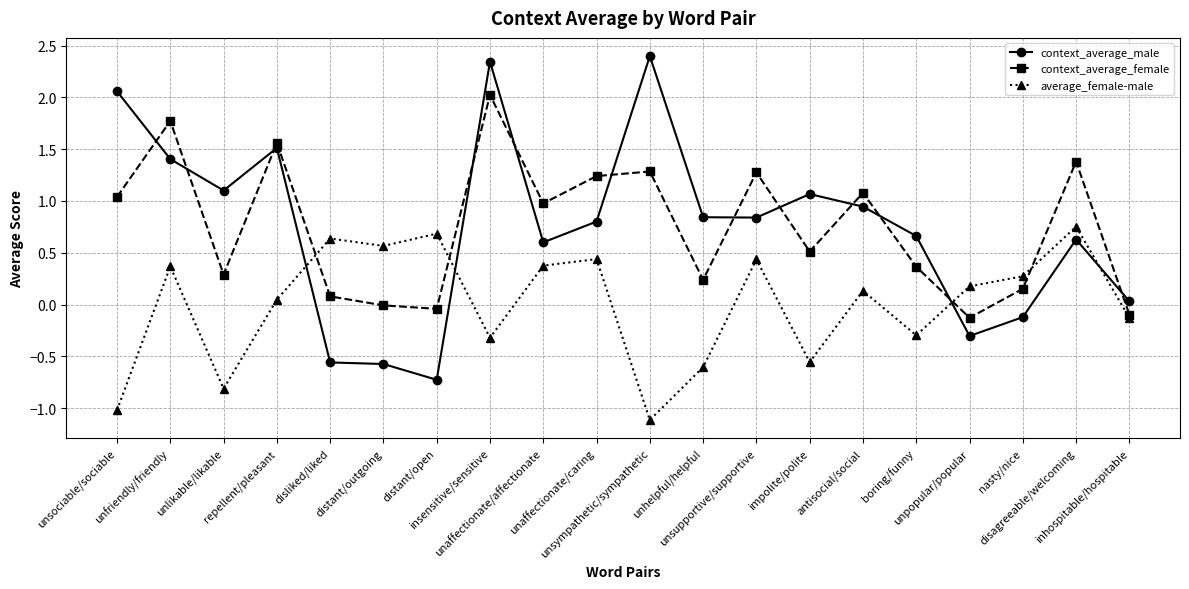

Which series has the widest spread of values?

context_average_male